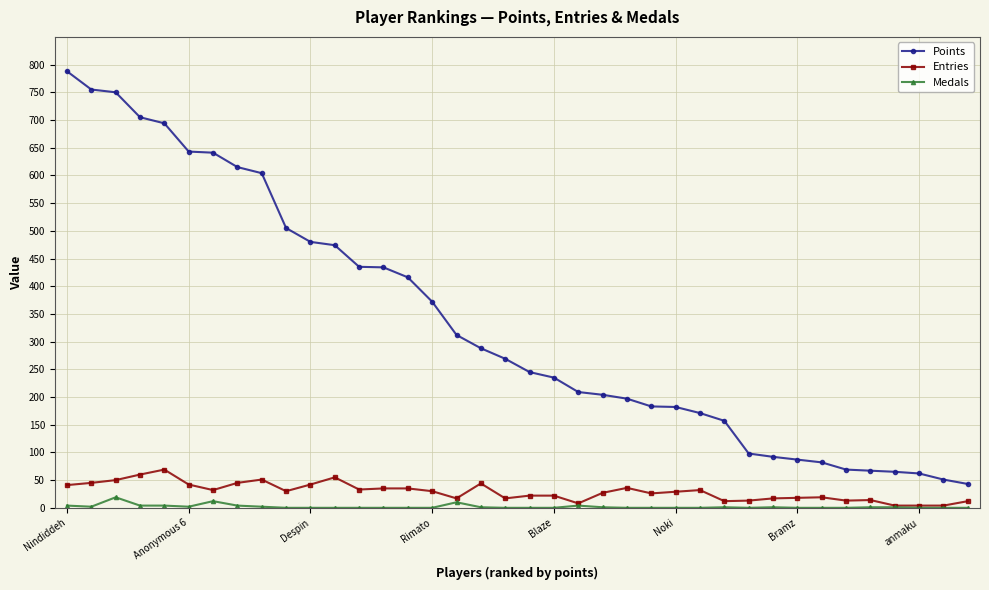

What are all the series names shown in the legend?

Points, Entries, Medals